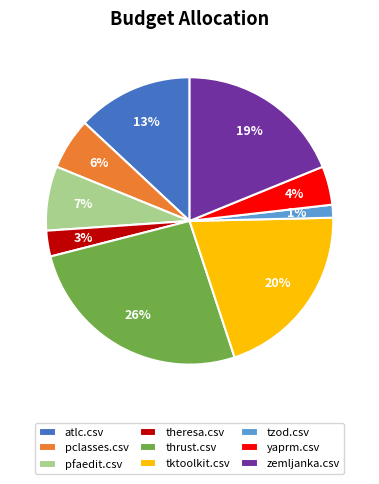

Which has a higher value, atlc.csv or tzod.csv?

atlc.csv